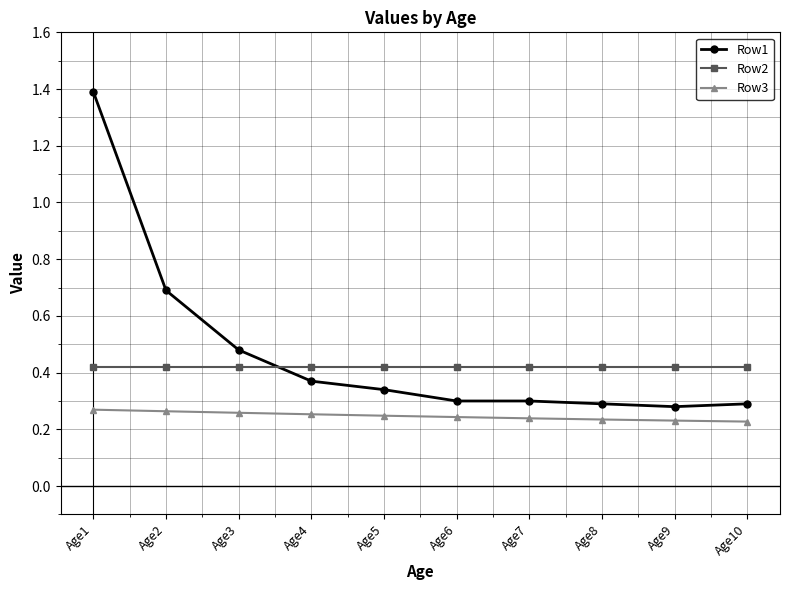

What is the total value across all series at Age1?

2.1